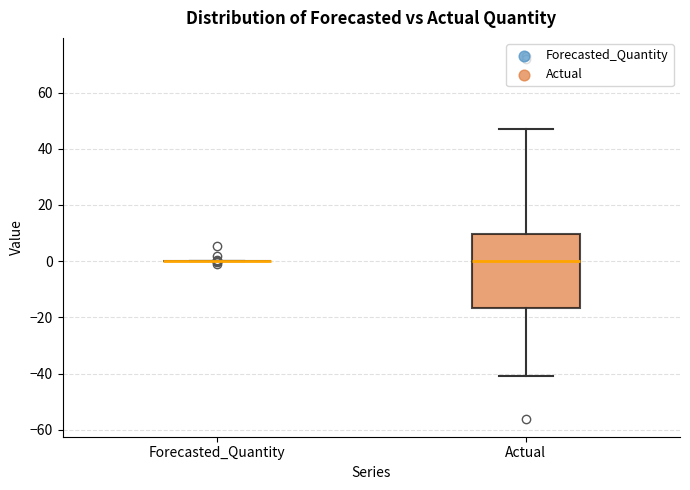

Reading left to right, read every box against the y-axis: the position of its median line, the range the box covers, and the ends of its whiskers. The values are not printed on the chart, so give them approximately, as read against the axis.

Forecasted_Quantity: box collapsed to a line at 0, whiskers 0 to 0
Actual: median 0, box -16 to 10, whiskers -40 to 48